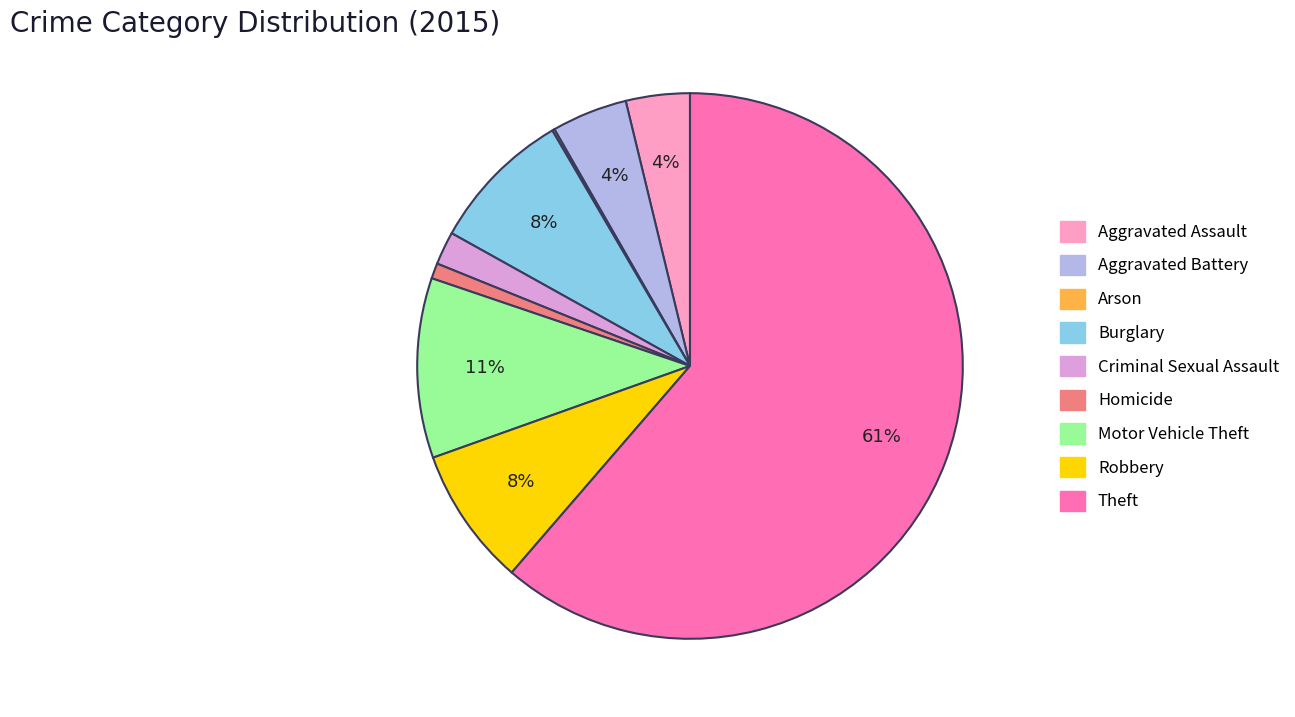

Which has a higher value, Robbery or Theft?

Theft